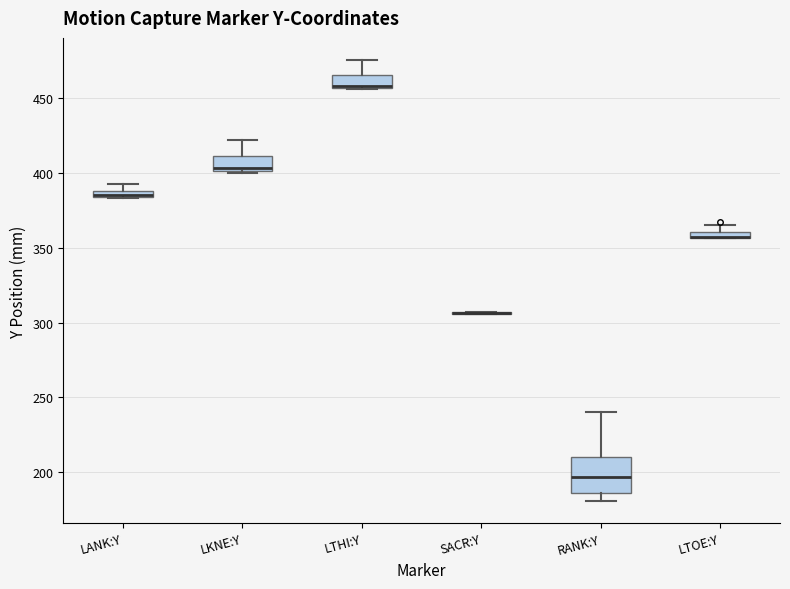

Comparing the boxes themselves (not the whiskers), which one is the tallest?

RANK:Y